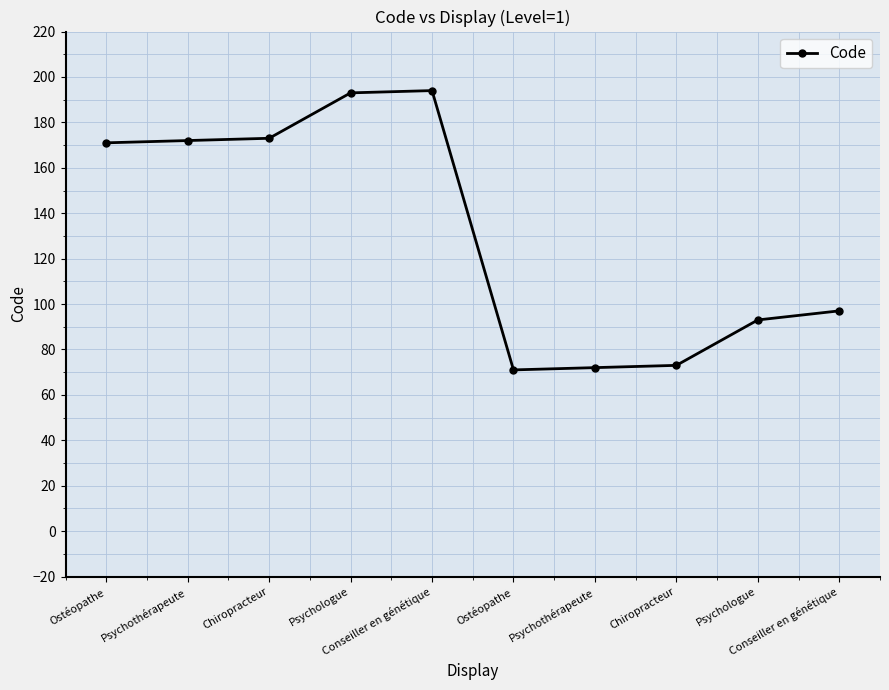

How many interior local peaks (higher than both neighbors) does the data have?

1